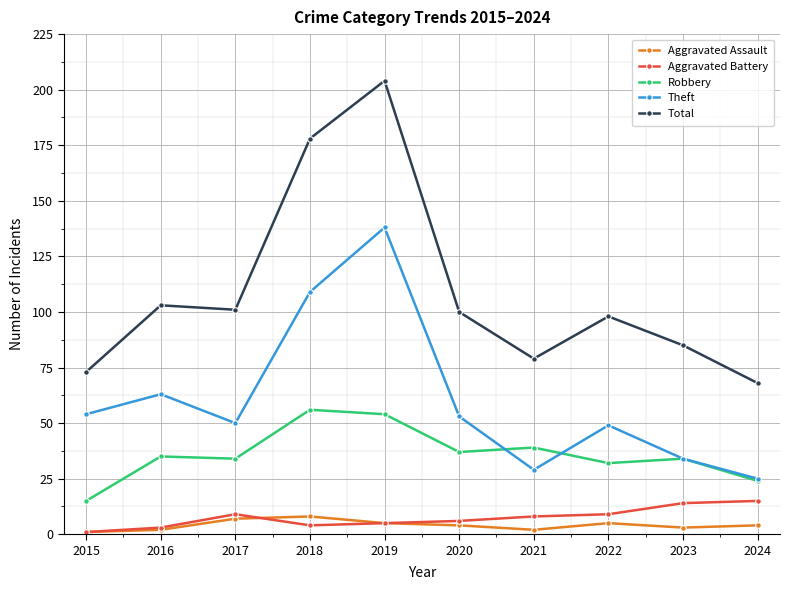

Does the chart have visible grid lines?

Yes